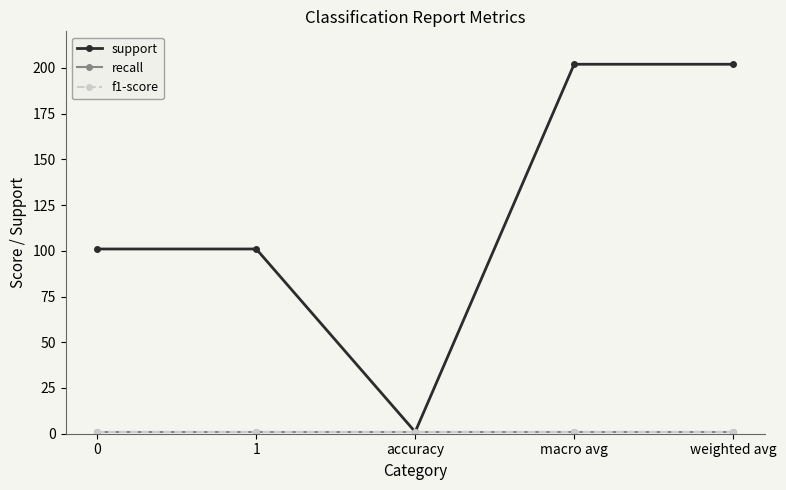

Reading left to right, list all the values displayed in this chart.

support: 0=101	1=101	accuracy=1	macro avg=202	weighted avg=202
recall: 0=1	1=1	accuracy=1	macro avg=1	weighted avg=1
f1-score: 0=1	1=1	accuracy=1	macro avg=1	weighted avg=1